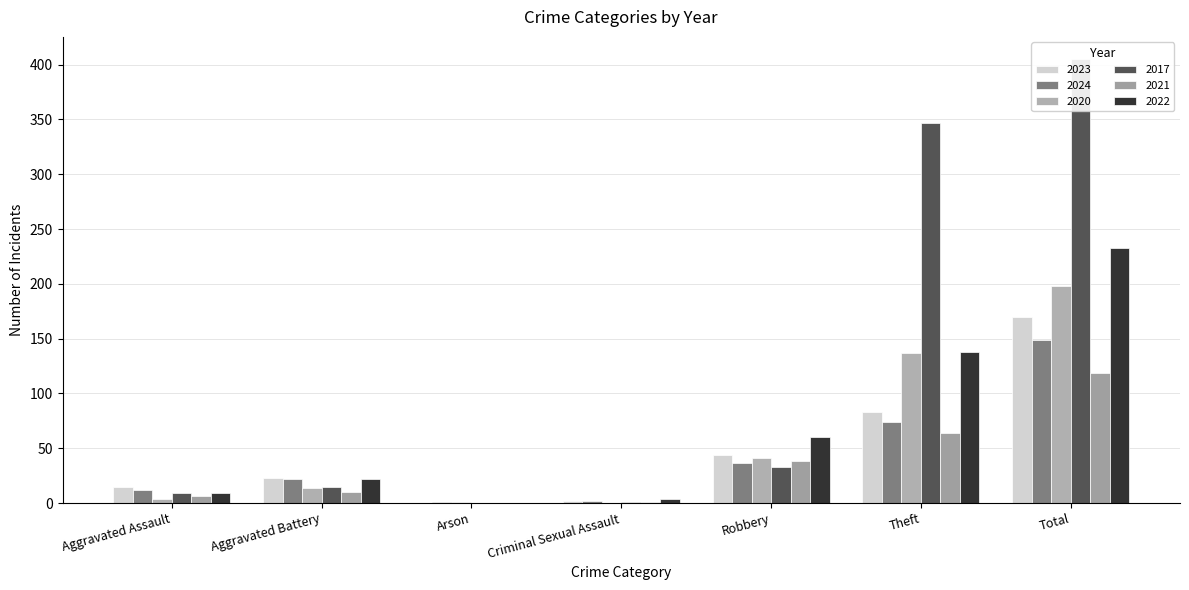

What is the value of the 2024 bar at the 3rd from the left?

1